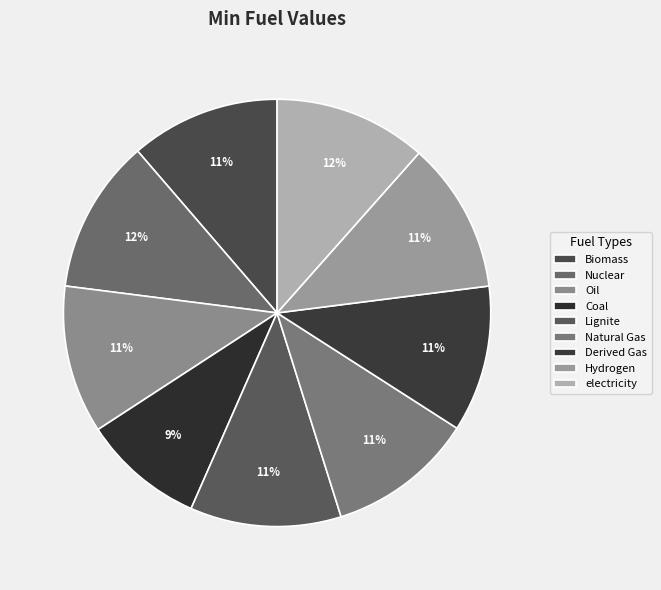

Which has a higher value, Nuclear or electricity?

Nuclear